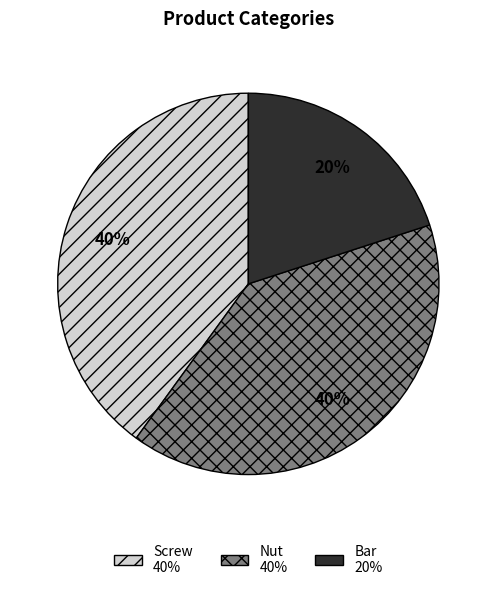

To the nearest percent, what is the difference between the Nut and Bar slice percentages?

20%